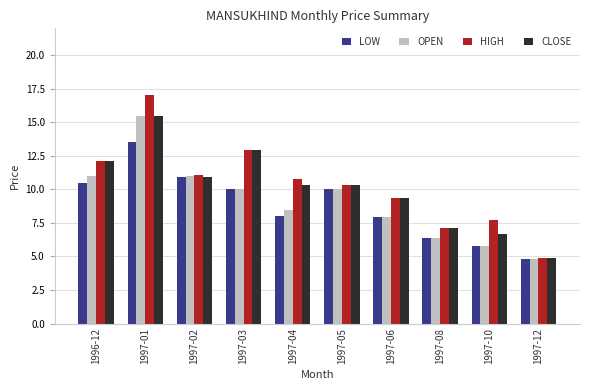

What is the difference between the highest and lowest values at 1997-01?

3.5